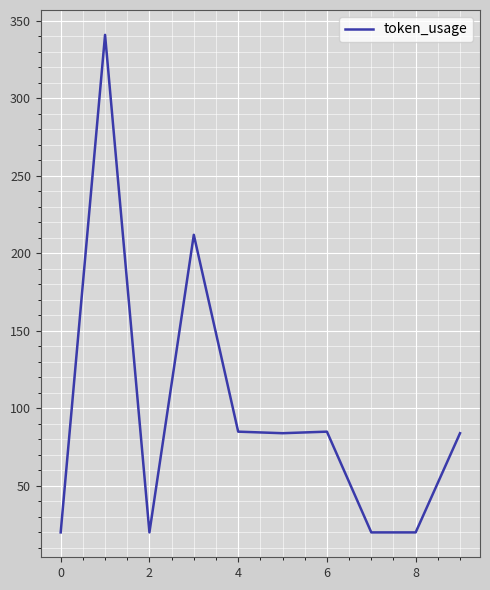

What is the smallest value displayed?

20